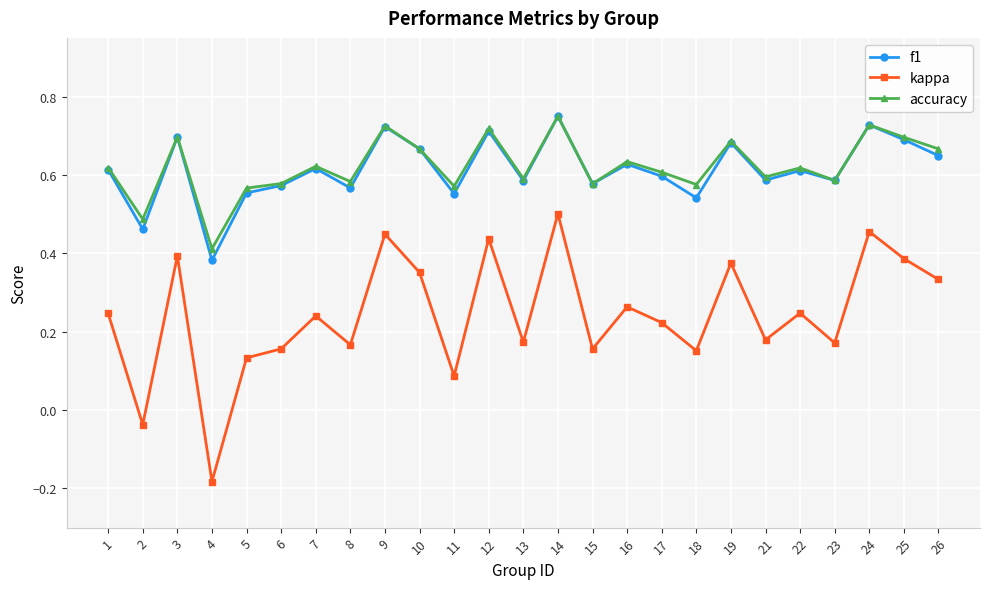

How many values in kappa are below zero?

2